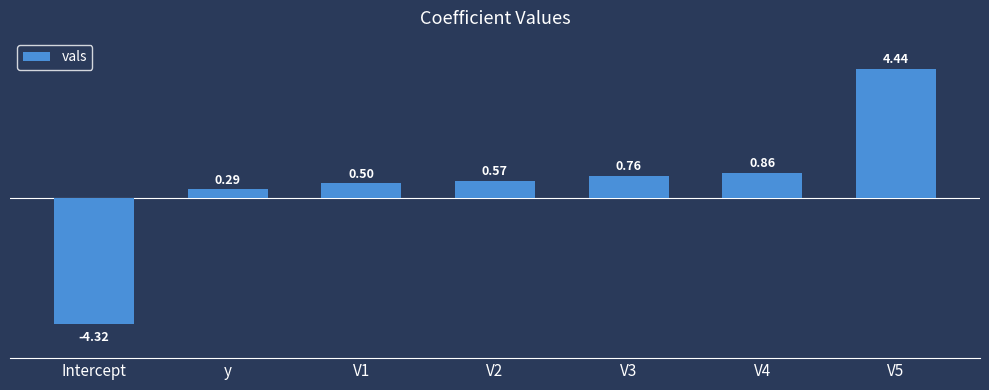

What is the difference between the maximum and minimum values?

8.8